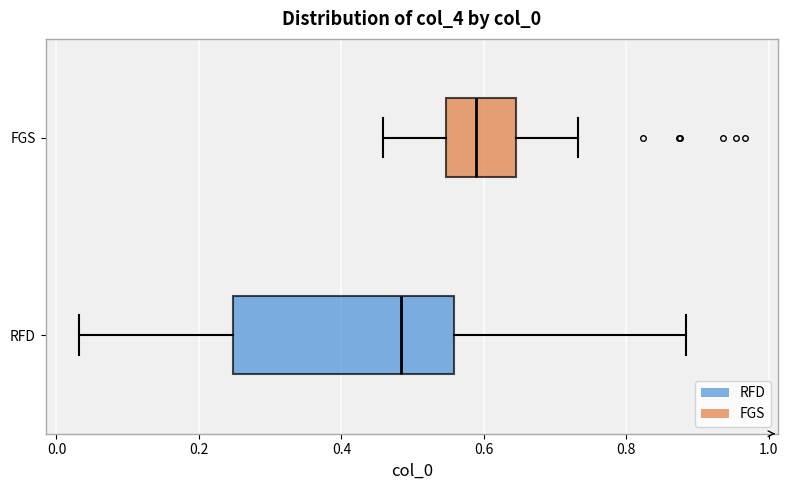

Where does the left whisker of the box for FGS end on the x-axis? The values are not printed on the chart, so give them approximately, as read against the axis.

0.46